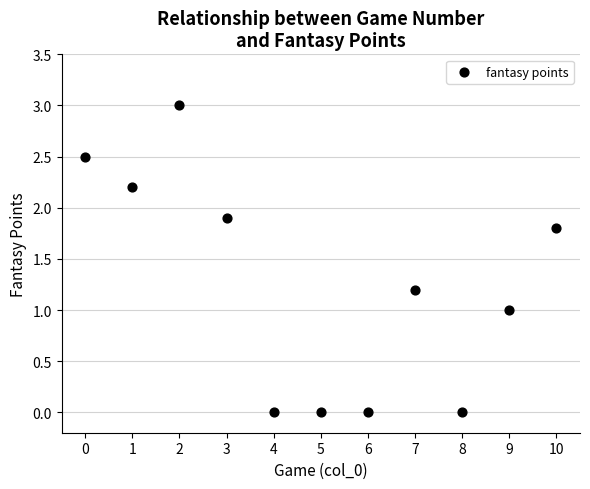

What is the average Y value?

1.2